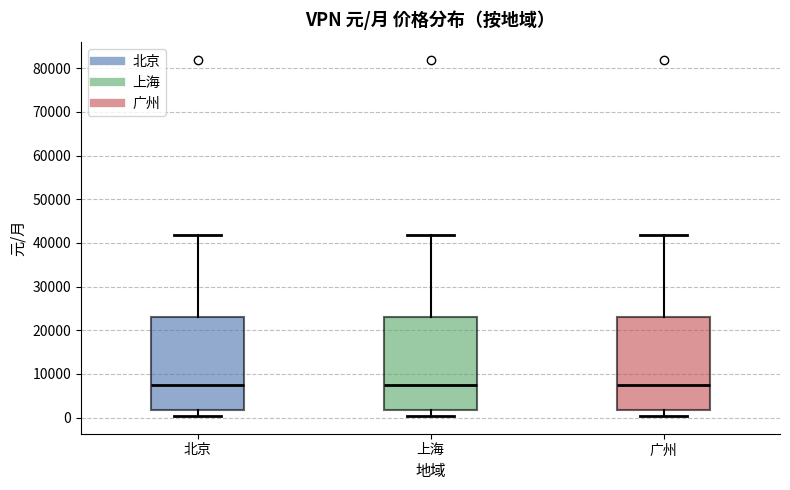

Reading left to right, read every box against the y-axis: the position of its median line, the range the box covers, and the ends of its whiskers. The values are not printed on the chart, so give them approximately, as read against the axis.

北京: median 7000, box 2000 to 23000, whiskers 0 to 42000
上海: median 7000, box 2000 to 23000, whiskers 0 to 42000
广州: median 7000, box 2000 to 23000, whiskers 0 to 42000